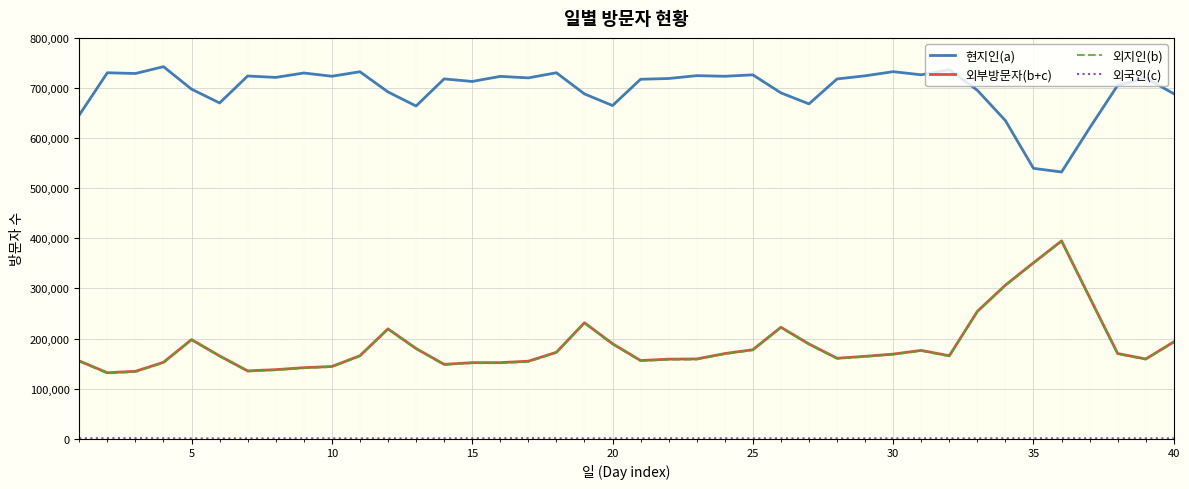

What is the maximum value for 외부방문자(b+c)?

394866